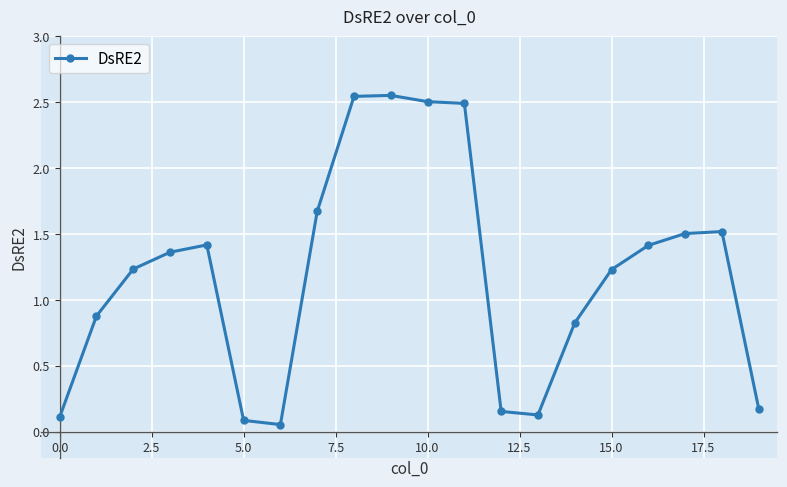

What is the sum of all values?

23.8